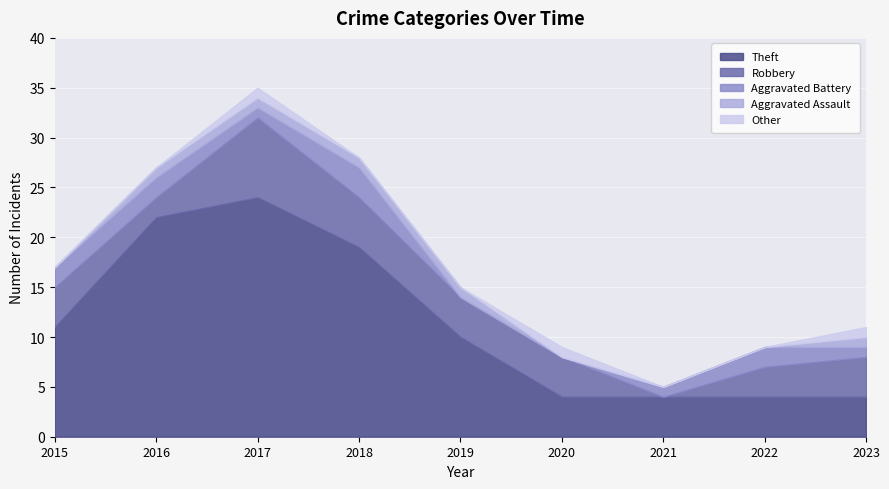

At how many categories does at least one series exceed 6?

5